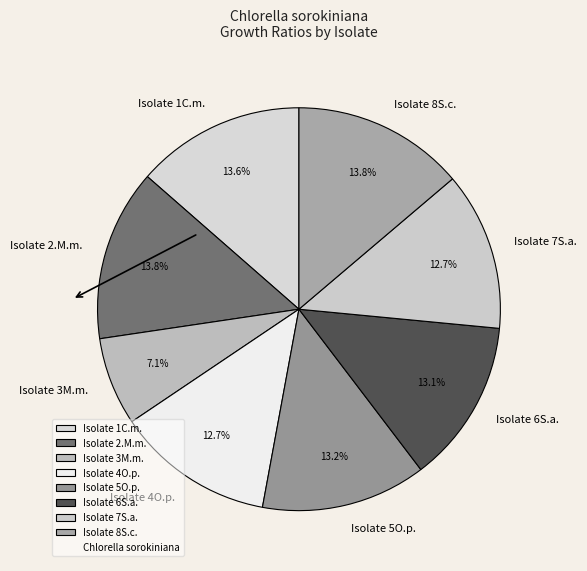

How much of the chart is everything except Isolate 5O.p.?

86.8%